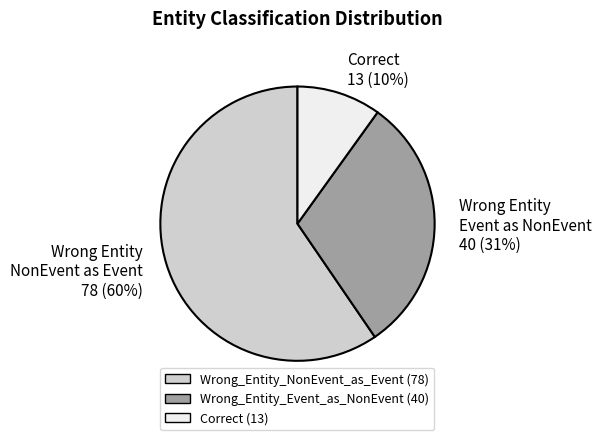

Is there any slice that represents more than half of the pie?

Yes